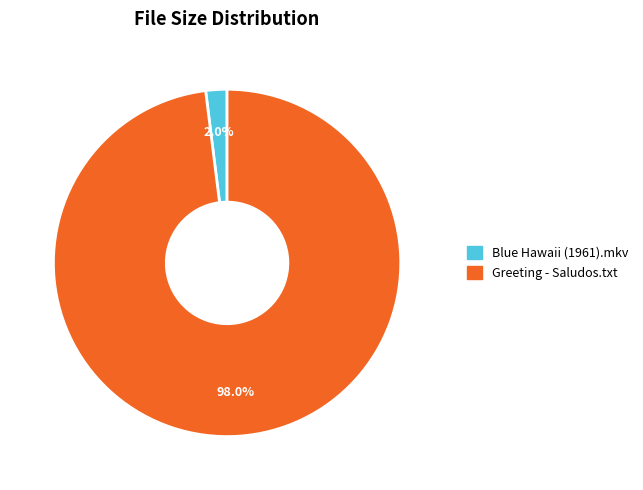

The Blue Hawaii (1961).mkv slice represents 8% of the pie. True or false?

False